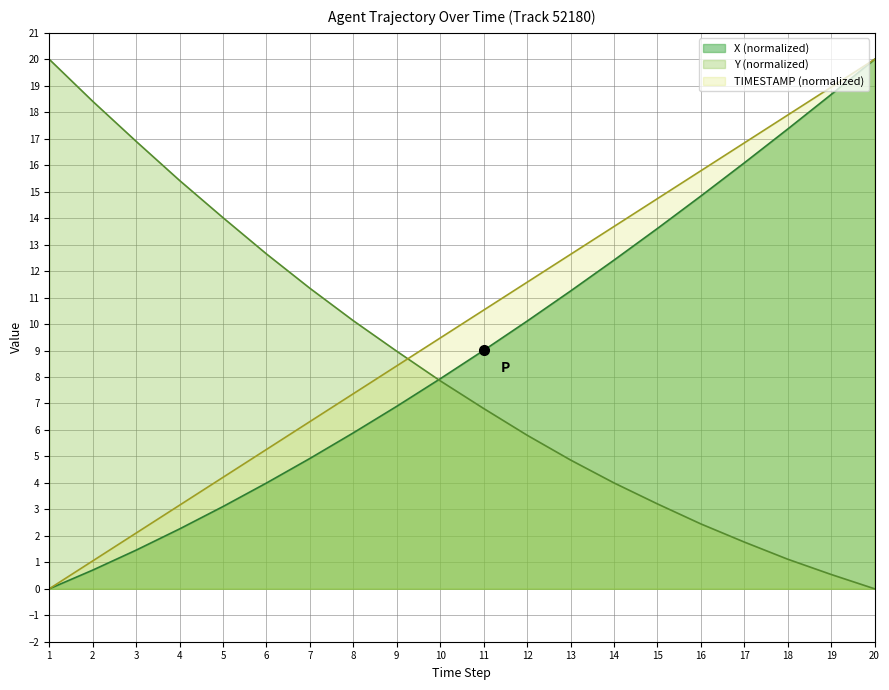

Reading left to right, transcribe all the data shown in this chart.

TIMESTAMP: 0.0	1.1	2.1	3.2	4.2	5.3	6.3	7.4	8.4	9.5	10.5	11.6	12.6	13.7	14.7	15.8	16.8	17.9	18.9	20.0
X: 0.0	0.7	1.5	2.3	3.1	4.0	4.9	5.9	6.9	7.9	9.0	10.1	11.2	12.4	13.6	14.8	16.1	17.4	18.7	20.0
Y: 20.0	18.4	16.9	15.4	14.0	12.6	11.4	10.1	9.0	7.9	6.8	5.8	4.9	4.0	3.2	2.5	1.8	1.1	0.5	0.0